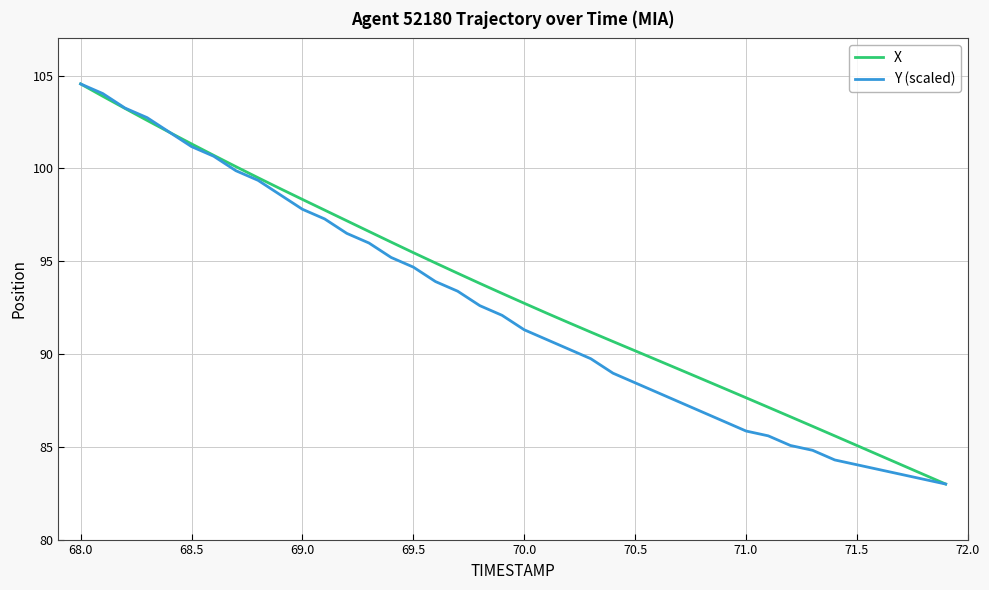

What is the minimum value shown in the chart?

83.0